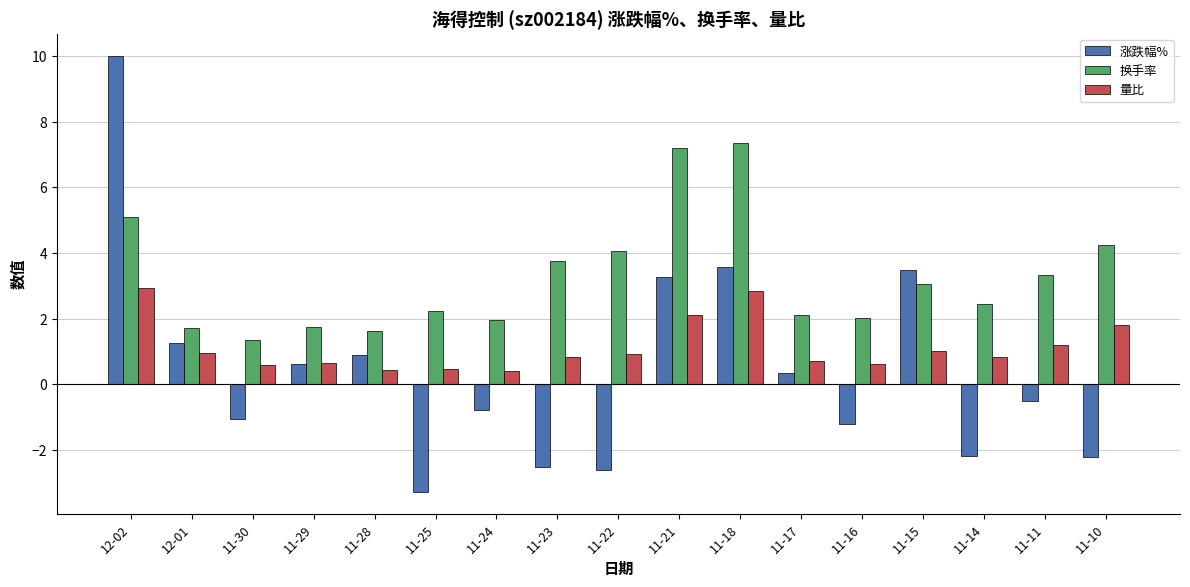

What is the total value across all series at 11-25?

-0.6